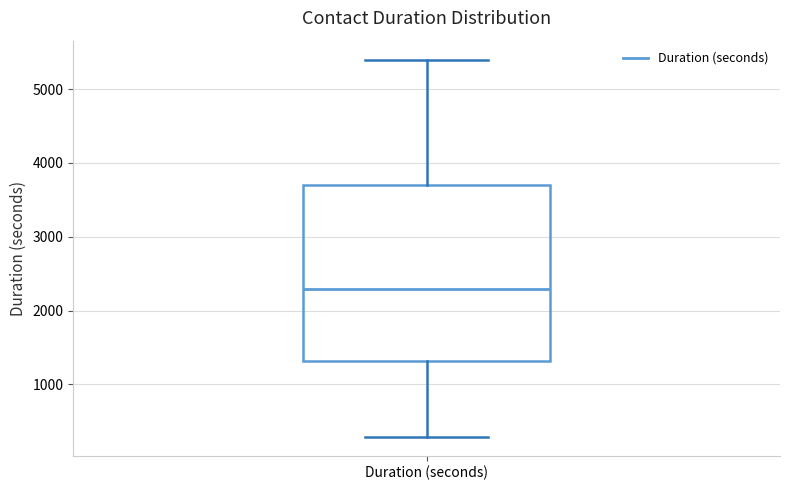

Read this box plot against the y-axis: the position of the median line, the range covered by the box, and the ends of both whiskers. The values are not printed on the chart, so give them approximately, as read against the axis.

median 2300, box 1300 to 3700, whiskers 300 to 5400